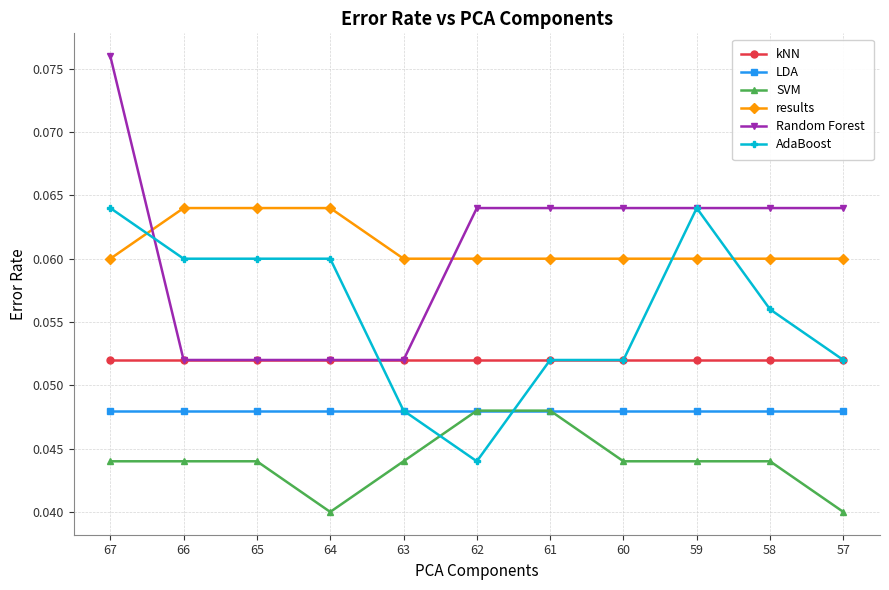

True or false: SVM and Random Forest intersect in this chart.

False